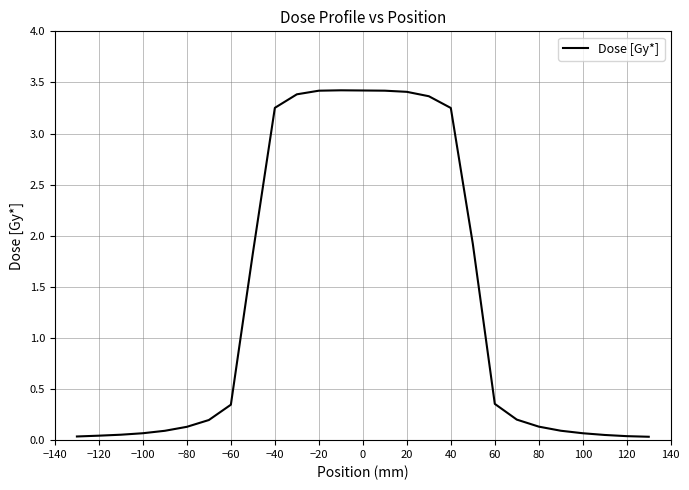

What is the greatest value displayed?

3.4